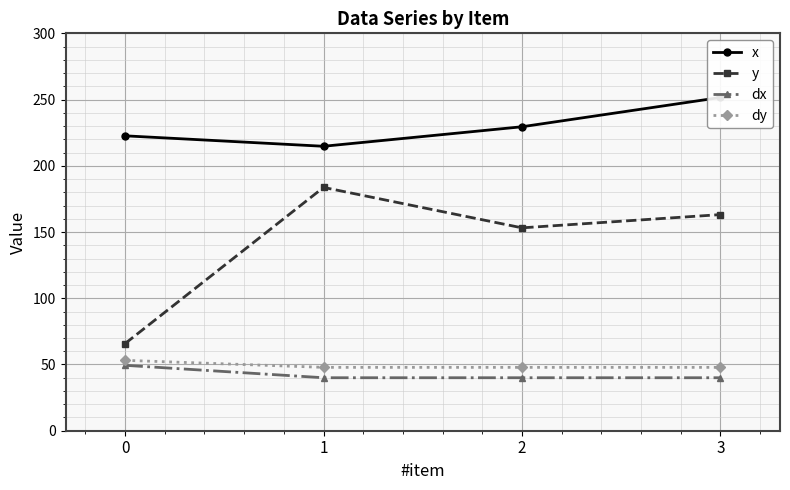

What is the value of the x point at the 2nd from the left?

214.7